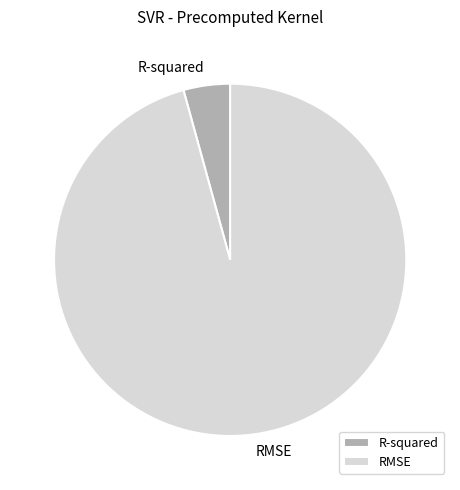

Rank the categories by value from highest to lowest.

RMSE, R-squared